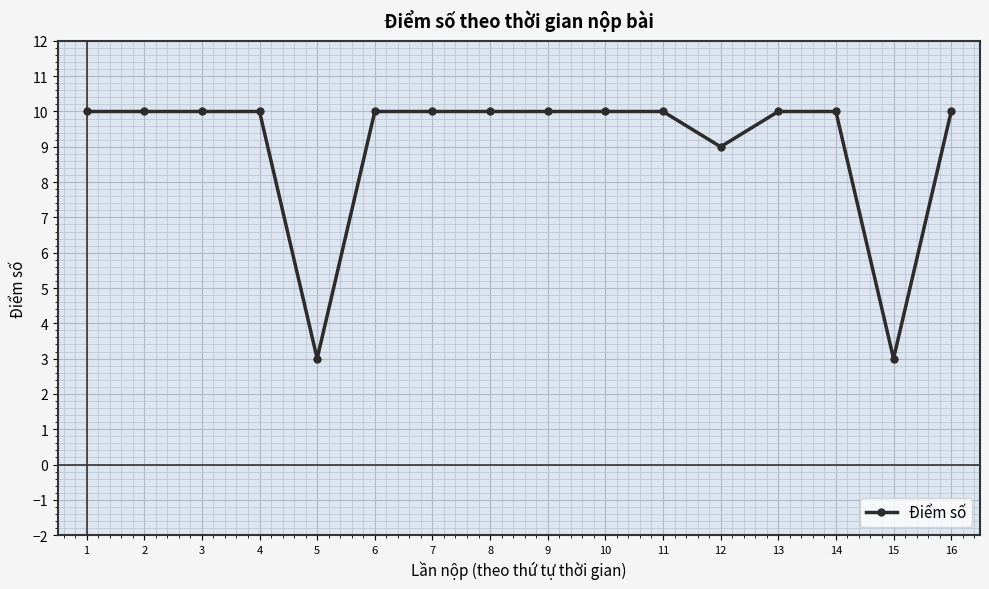

The value at 15 is 1. True or false?

False